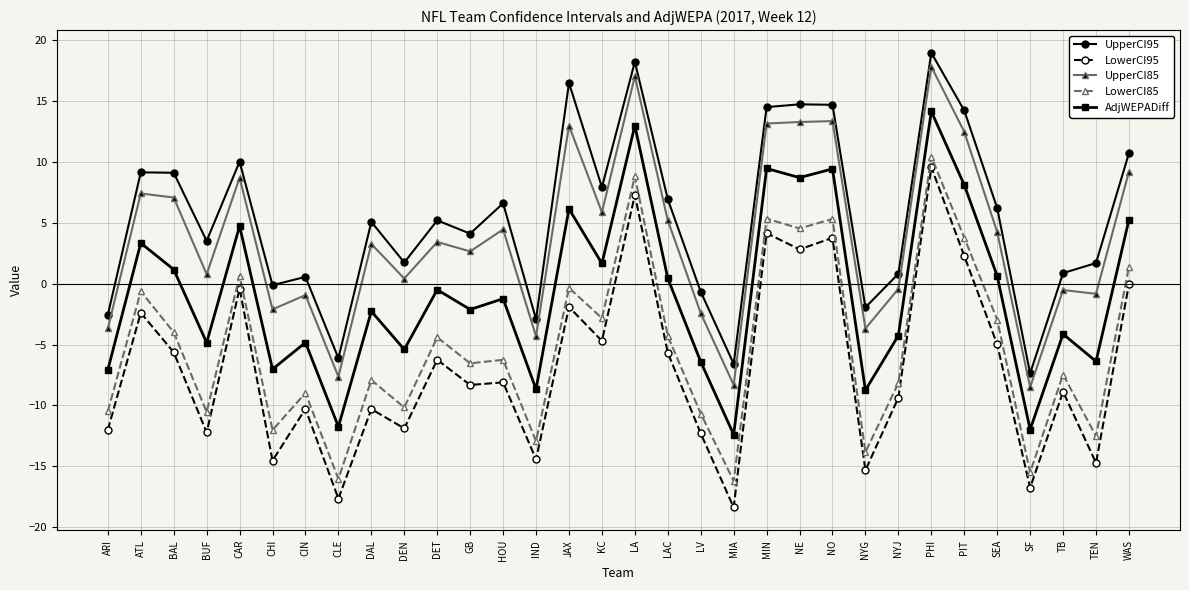

What is the minimum value shown in the chart?

-18.4